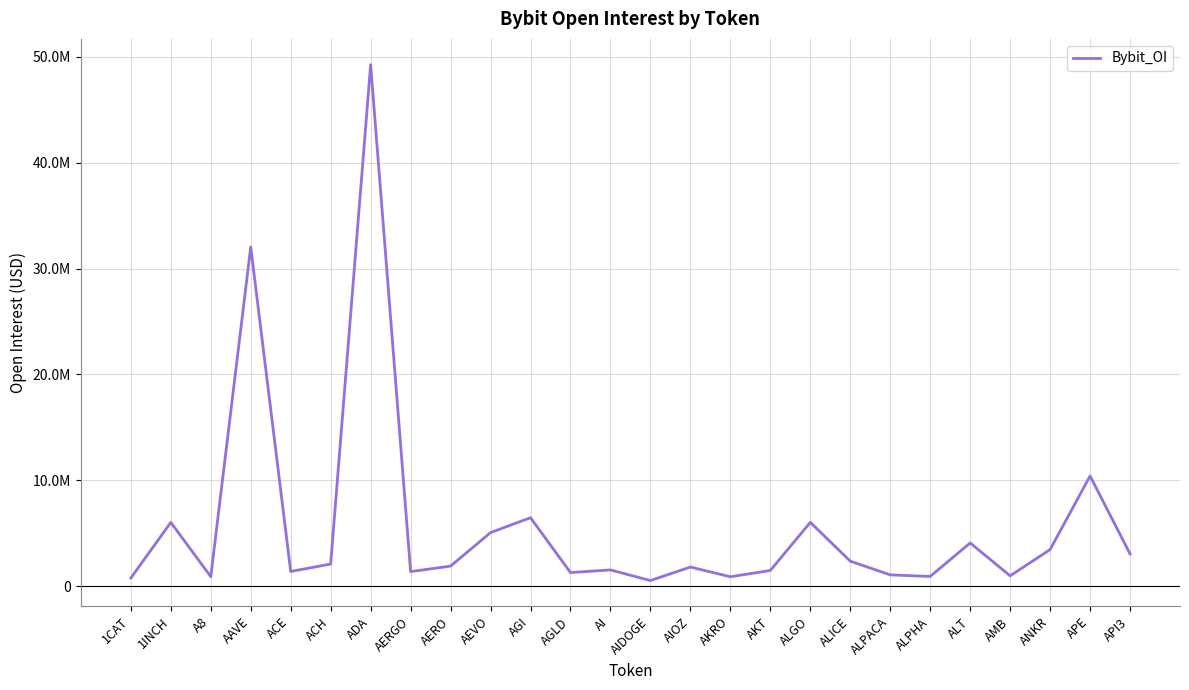

Reading left to right, list all the values displayed in this chart.

758537	6014834	889219	32038121	1376874	2080111	49264863	1367033	1886626	5051343	6457507	1276460	1523496	519305	1796180	877855	1472157	6018511	2354407	1054408	907084	4074166	966964	3447291	10404581	3037520